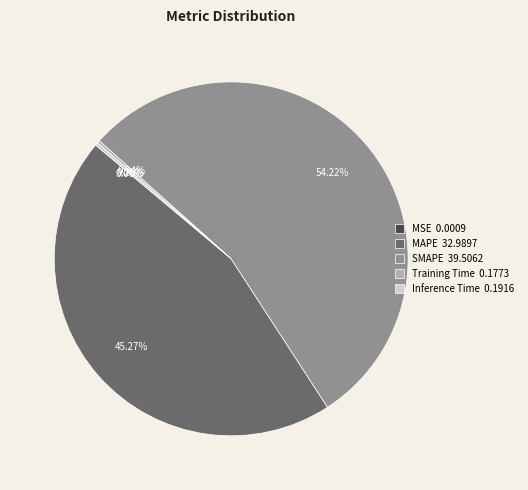

Does any single category account for the majority?

Yes